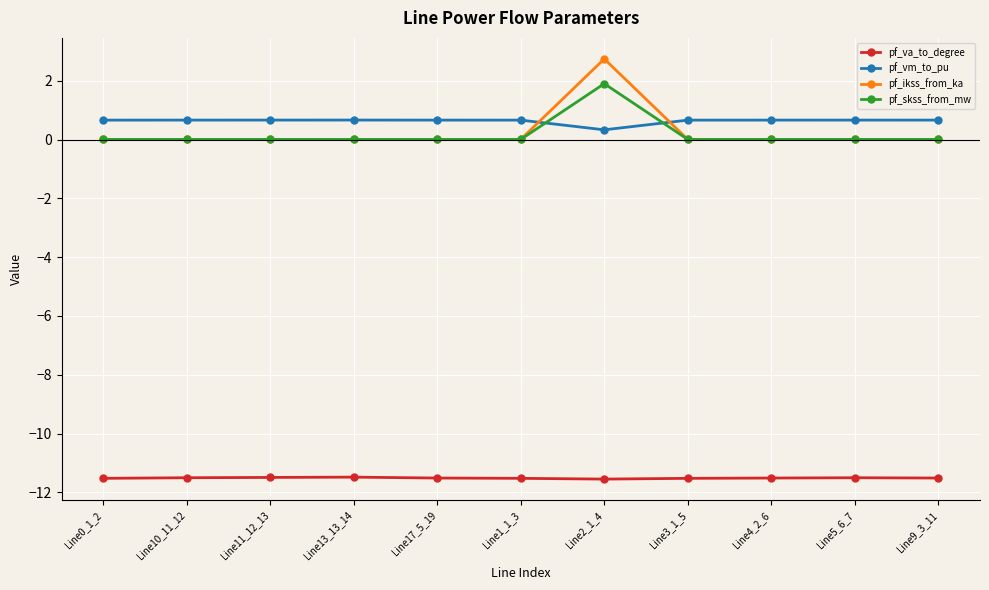

How many distinct data groups are displayed?

4